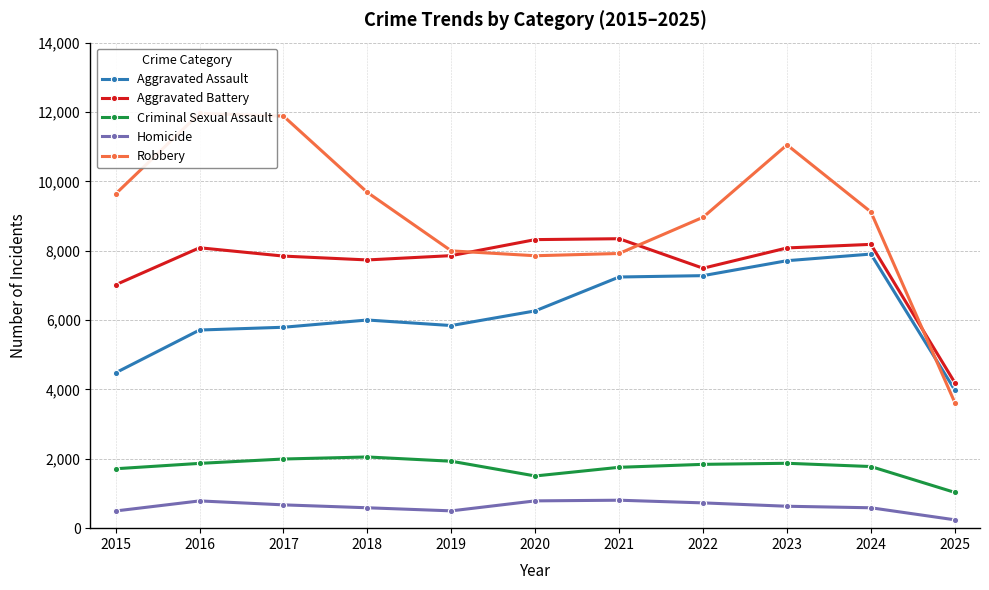

The Aggravated Assault series shows 2808 at 2020. True or false?

False